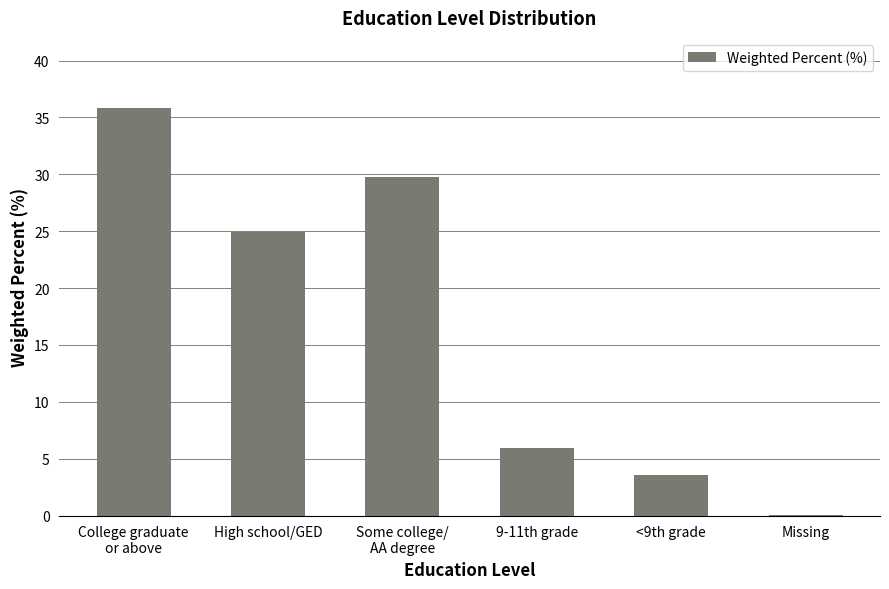

What is the ratio of the value at High school/GED to the value at <9th grade?

7.1